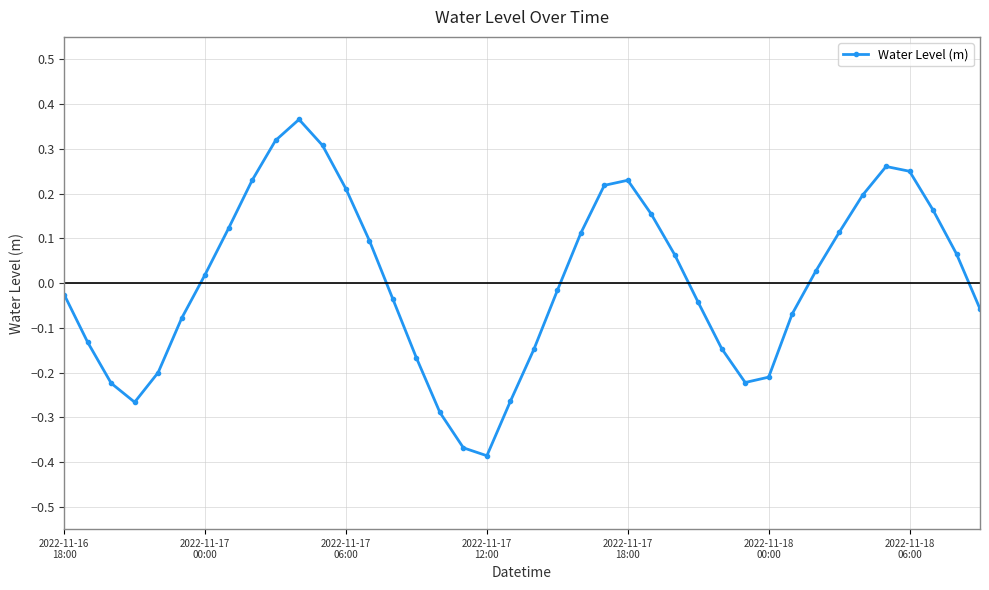

What is the difference between the maximum and minimum values?

0.8